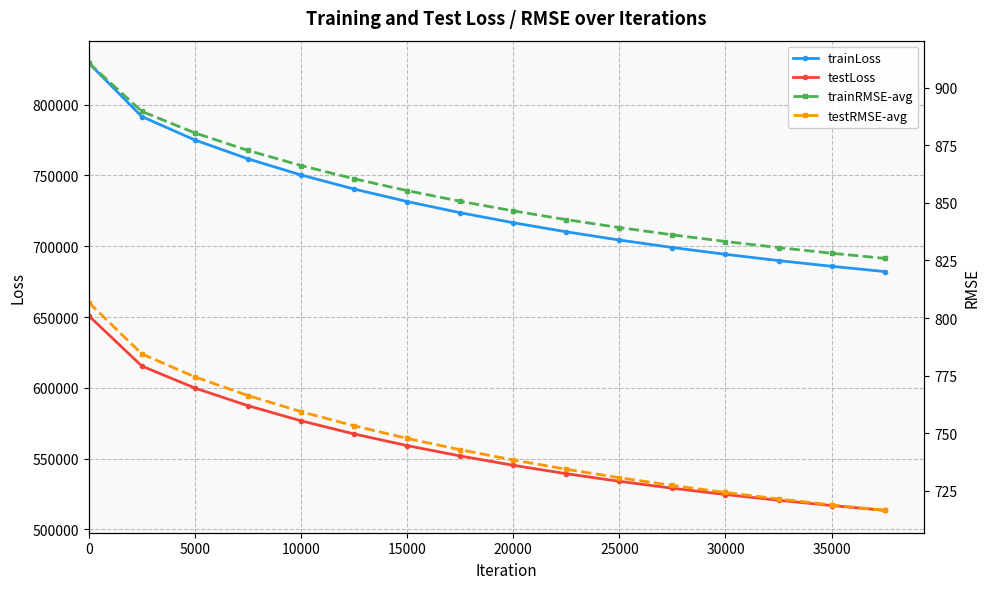

What is the minimum value for testLoss?

513402.7